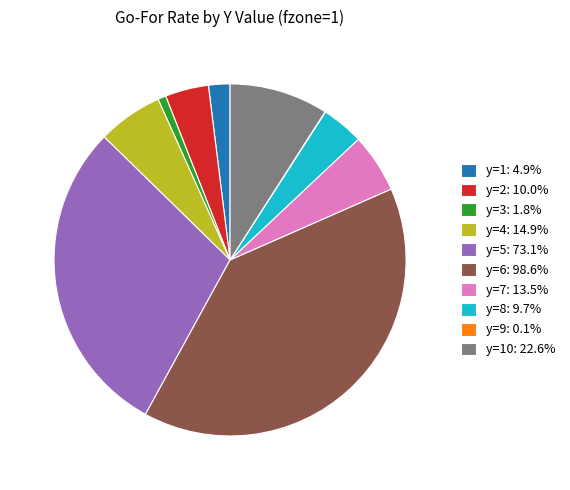

Do y=2: 10.0% and y=4: 14.9% together represent more than half of the pie?

No